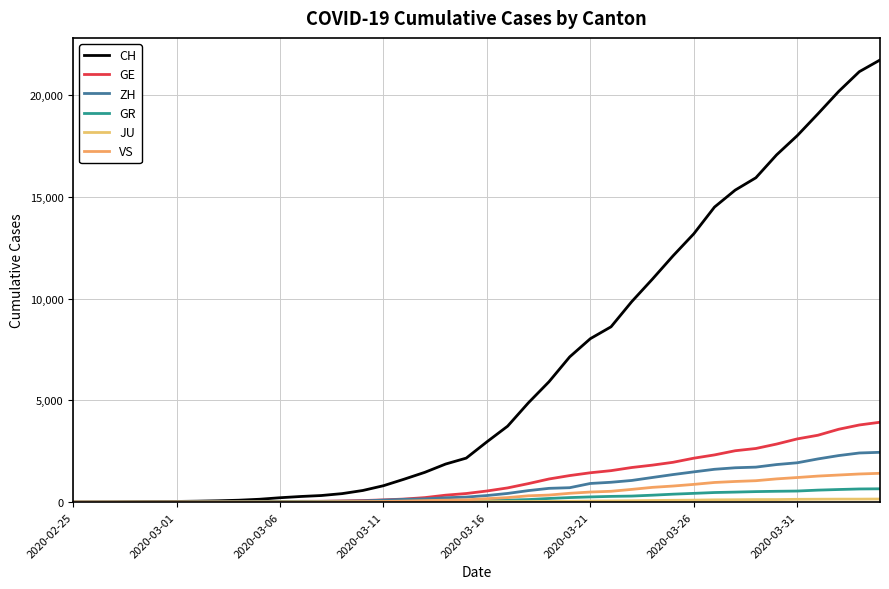

At which label does JU reach its minimum?

2020-02-25